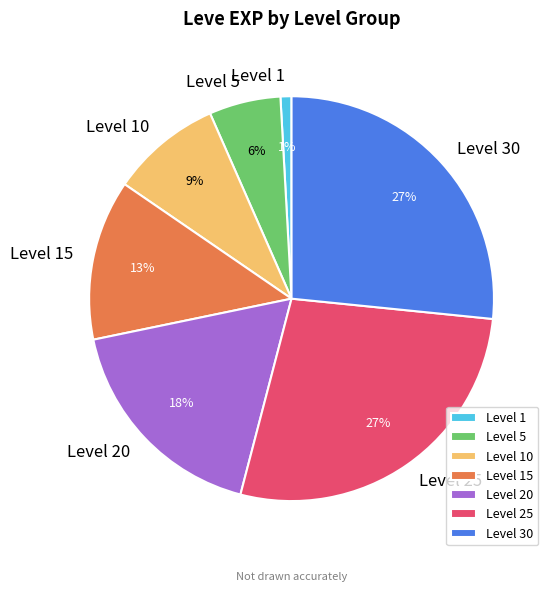

Do Level 15 and Level 10 together represent more than half of the pie?

No